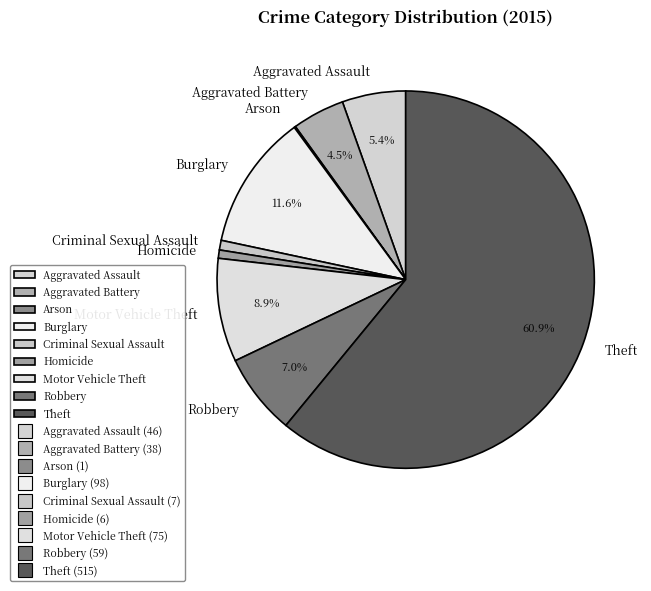

Which has a higher value, Aggravated Assault or Aggravated Battery?

Aggravated Assault